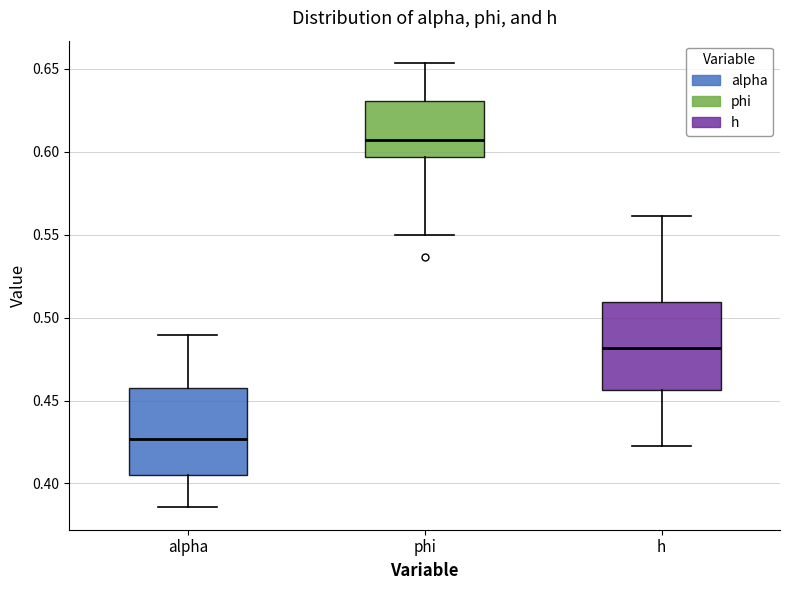

Where does the lower whisker of the box for alpha end on the y-axis? The values are not printed on the chart, so give them approximately, as read against the axis.

0.385